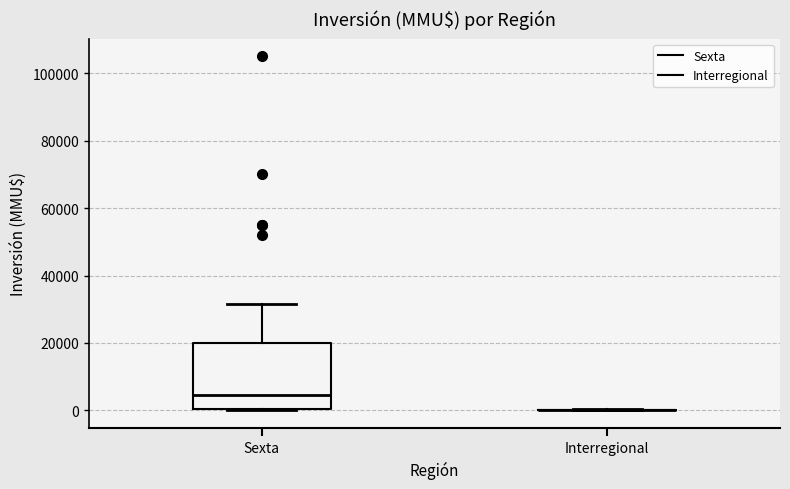

Where is the upper edge of the box for Sexta on the y-axis? The values are not printed on the chart, so give them approximately, as read against the axis.

20000